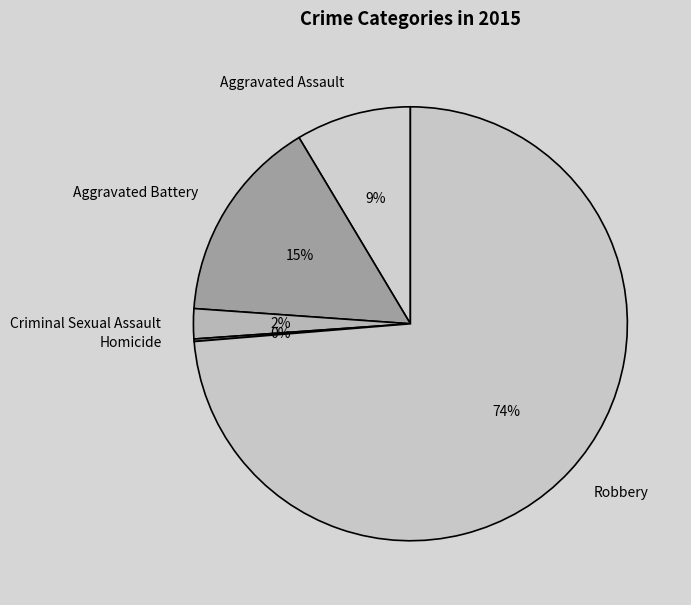

To the nearest percent, what portion does Robbery represent?

74%